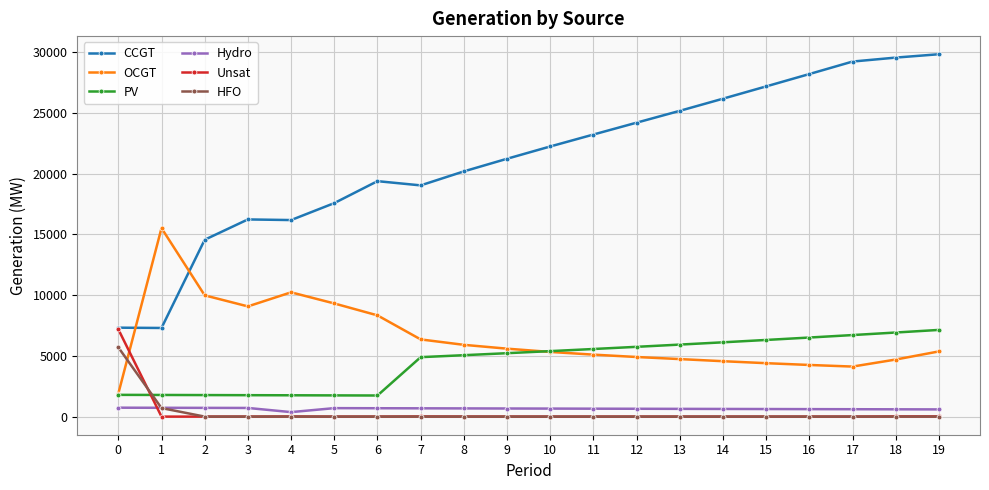

Does the chart display data point markers on the line(s)?

Yes